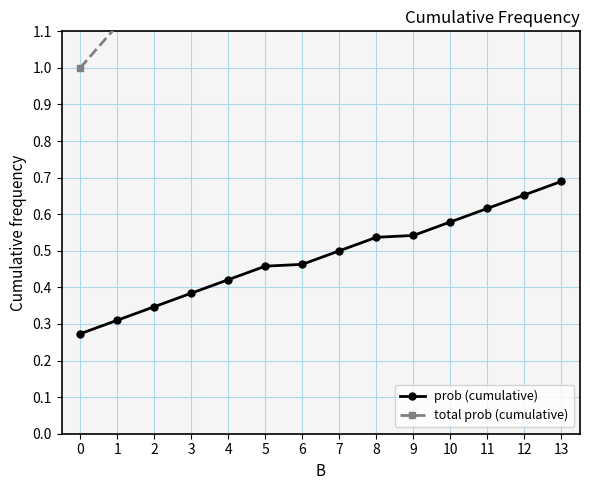

What is the difference between the second highest and minimum values in the prob (cumulative) series?

0.4